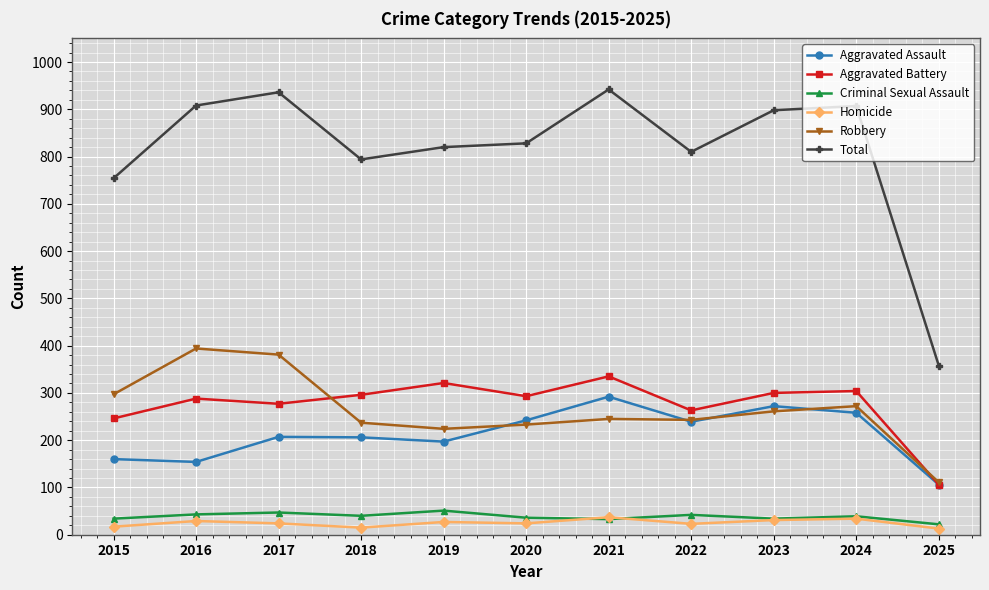

What is the total value across all series at 2017?

1872